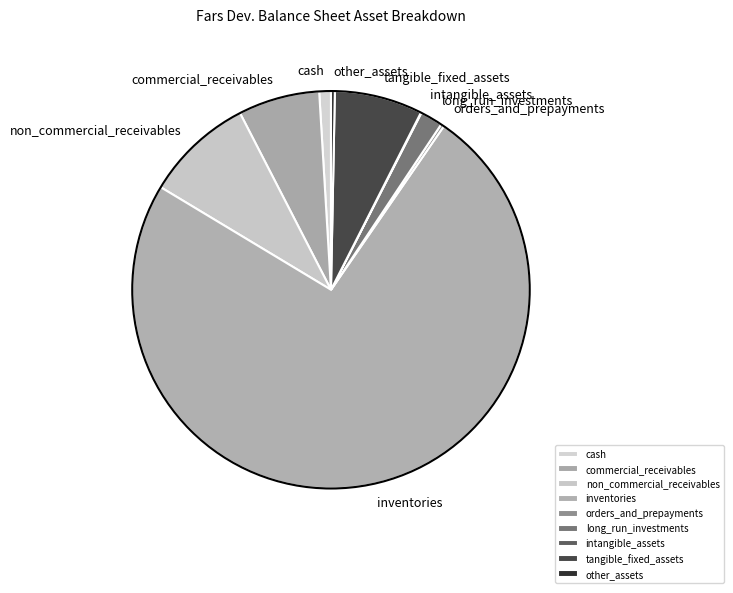

Combined, do tangible_fixed_assets and cash account for over 50%?

No